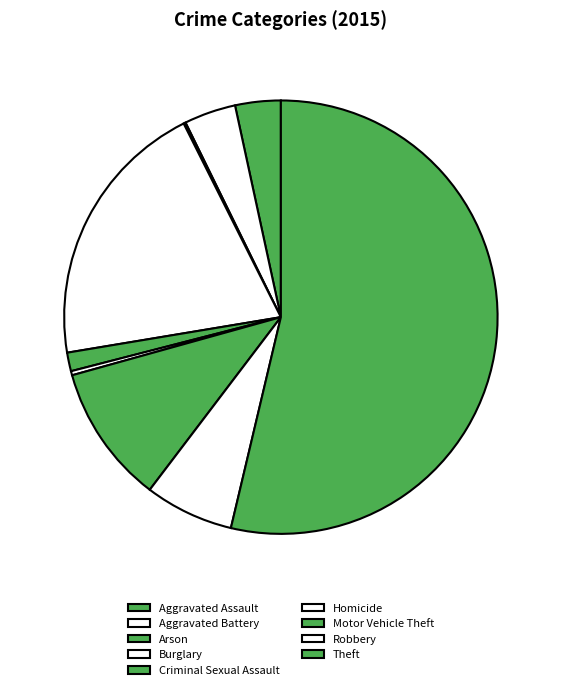

Is there any slice that represents more than half of the pie?

Yes